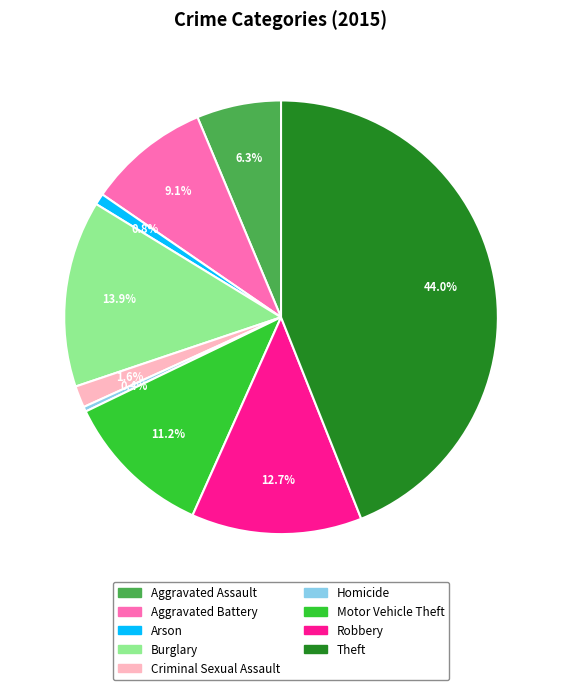

The Robbery slice represents 13% of the pie. True or false?

True